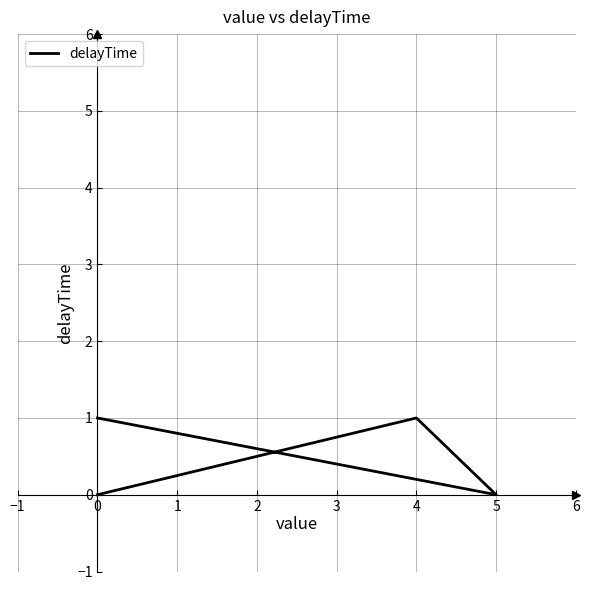

Count the number of categories in the chart.

4